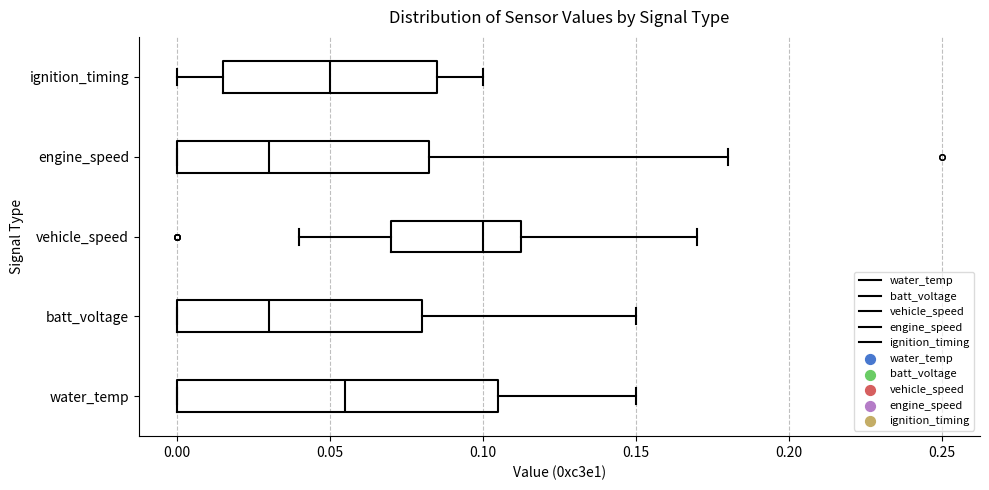

Where is the left edge of the box for water_temp on the x-axis? The values are not printed on the chart, so give them approximately, as read against the axis.

0.000